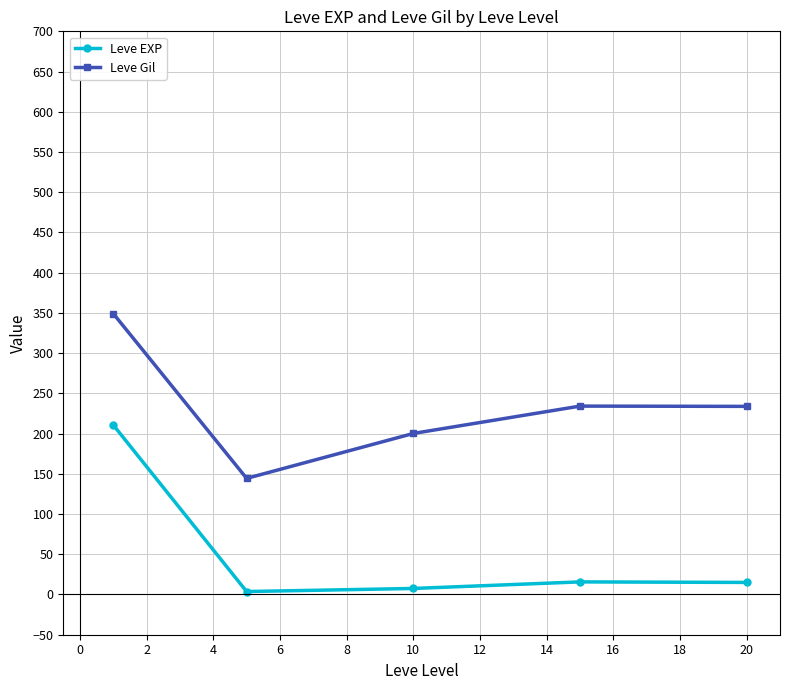

What is the maximum value shown in the chart?

349.2